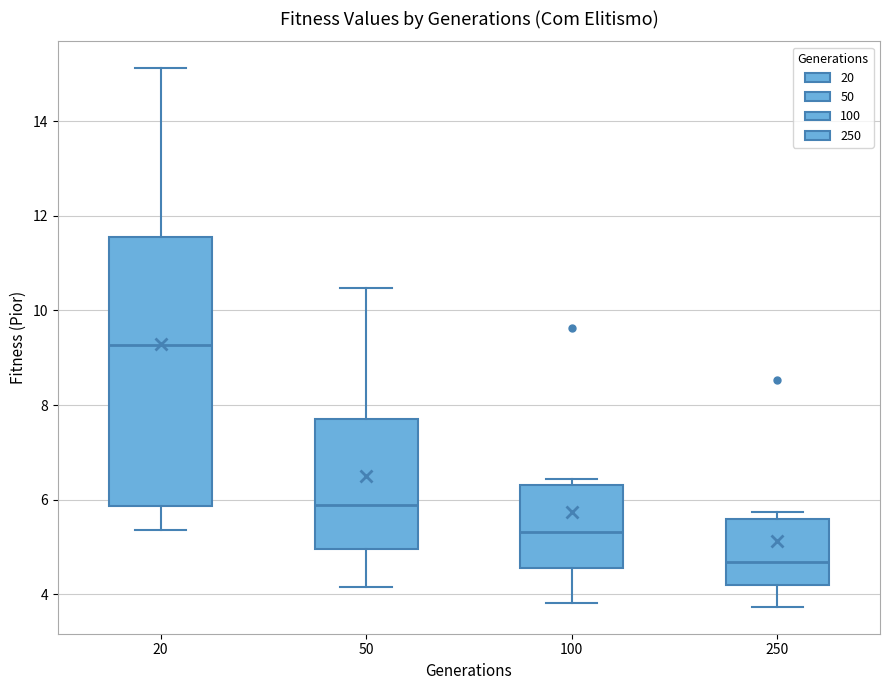

Reading left to right, read every box against the y-axis: the position of its median line, the range the box covers, and the ends of its whiskers. The values are not printed on the chart, so give them approximately, as read against the axis.

20: median 9.2, box 5.8 to 11.6, whiskers 5.4 to 15.2
50: median 5.8, box 5.0 to 7.6, whiskers 4.2 to 10.4
100: median 5.4, box 4.6 to 6.4, whiskers 3.8 to 6.4 (just above the box's upper edge)
250: median 4.6, box 4.2 to 5.6, whiskers 3.8 to 5.8